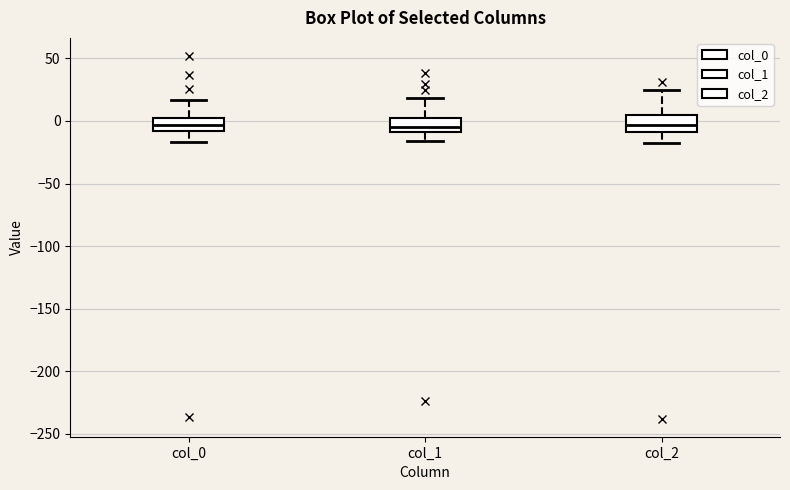

Reading left to right, transcribe this box plot: for each box, give where its median line is, the range the box spans, and where its two whiskers end, as read against the y-axis. The values are not printed on the chart, so give them approximately, as read against the axis.

col_0: median -5, box -10 to 5, whiskers -15 to 15
col_1: median -5, box -10 to 5, whiskers -15 to 20
col_2: median -5, box -10 to 5, whiskers -20 to 25